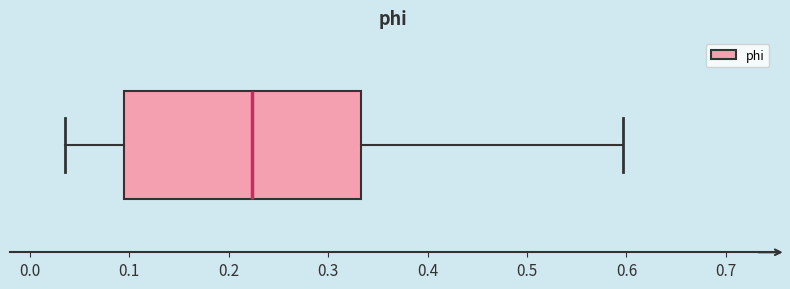

Read this box plot against the x-axis: the position of the median line, the range covered by the box, and the ends of both whiskers. The values are not printed on the chart, so give them approximately, as read against the axis.

median 0.22, box 0.09 to 0.33, whiskers 0.04 to 0.60